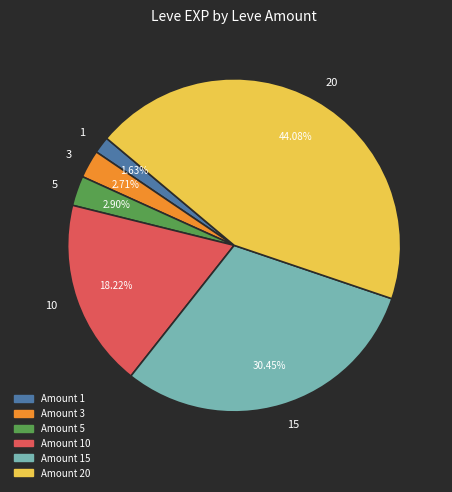

To the nearest percent, what portion does 1 represent?

2%